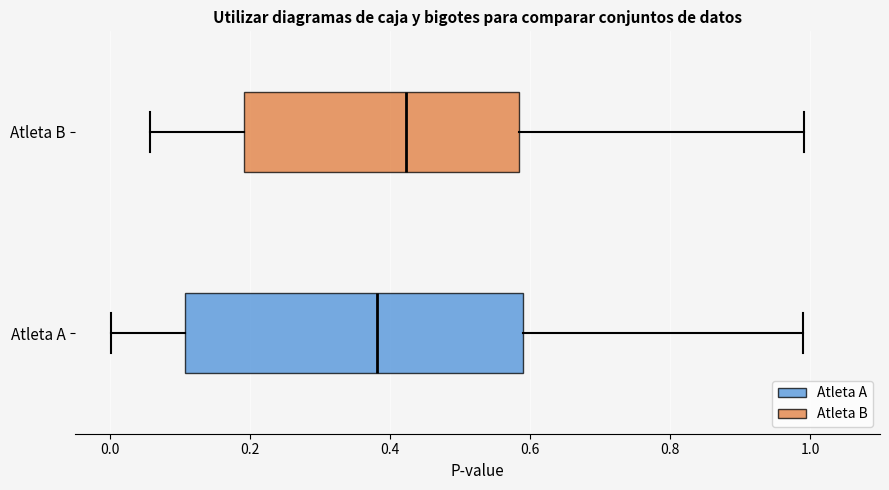

Which box's median line is the furthest to the right?

Atleta B